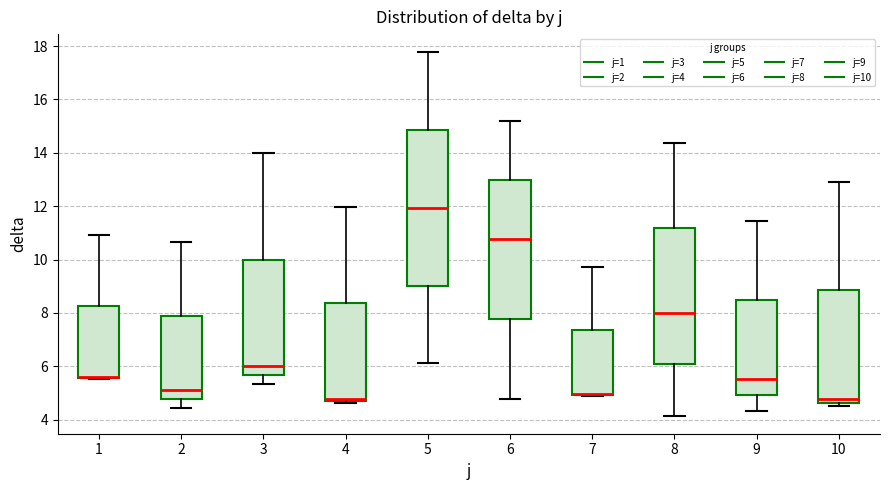

Reading left to right, transcribe this box plot: for each box, give where its median line is, the range the box spans, and where its two whiskers end, as read against the y-axis. The values are not printed on the chart, so give them approximately, as read against the axis.

1: median 5.6 (drawn on the box's lower edge), box 5.6 to 8.2, whiskers 5.6 to 11.0
2: median 5.2, box 4.8 to 7.8, whiskers 4.4 to 10.6
3: median 6.0, box 5.6 to 10.0, whiskers 5.4 to 14.0
4: median 4.8 (just above the box's lower edge), box 4.8 to 8.4, whiskers 4.6 to 12.0
5: median 12.0, box 9.0 to 14.8, whiskers 6.2 to 17.8
6: median 10.8, box 7.8 to 13.0, whiskers 4.8 to 15.2
7: median 5.0 (drawn on the box's lower edge), box 5.0 to 7.4, whiskers 4.8 to 9.8
8: median 8.0, box 6.0 to 11.2, whiskers 4.2 to 14.4
9: median 5.6, box 5.0 to 8.4, whiskers 4.4 to 11.4
10: median 4.8, box 4.6 to 8.8, whiskers 4.6 (just below the box's lower edge) to 13.0